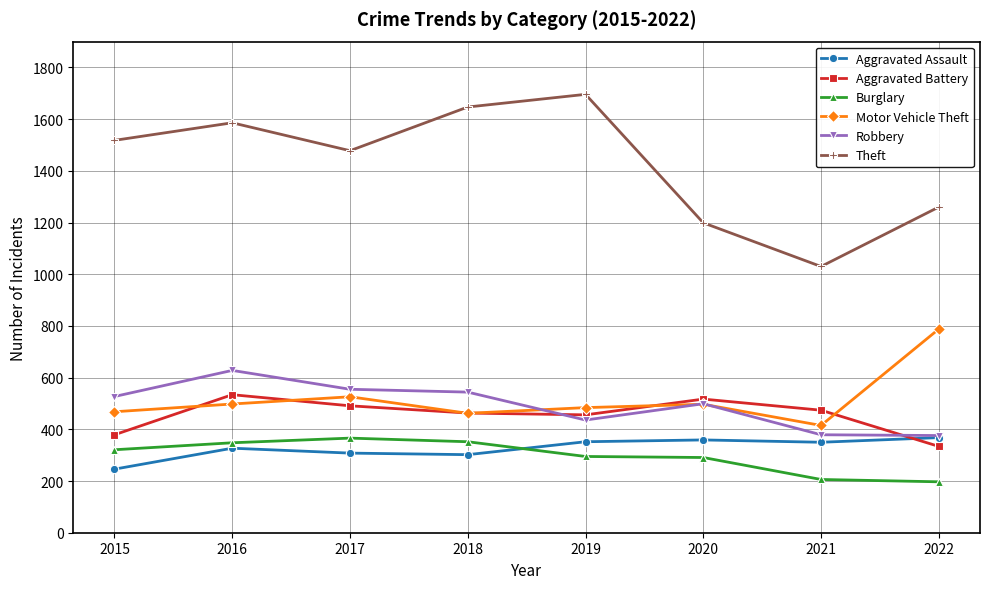

How many data points in Theft are less than 1518?

4